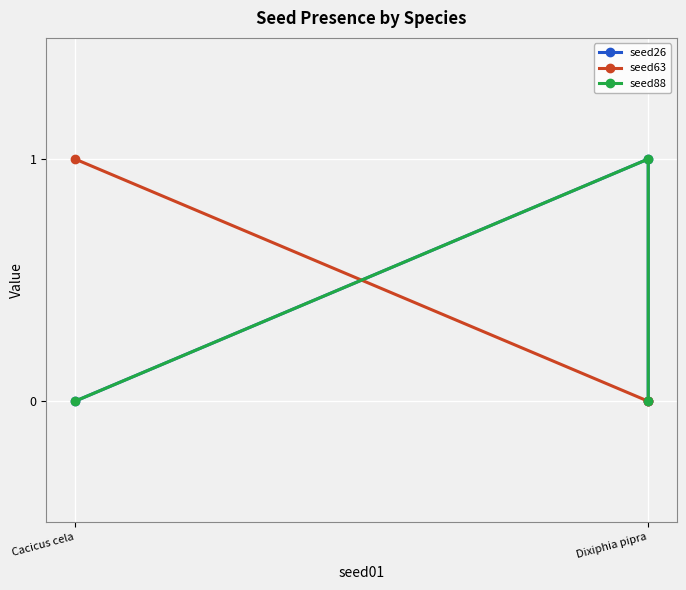

At which category is the sum across all series the highest?

Dixiphia pipra